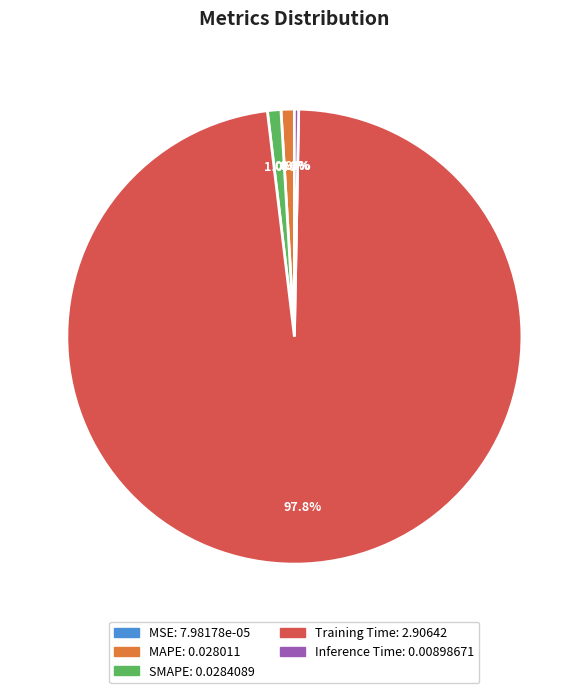

Which slice is the largest?

Training Time